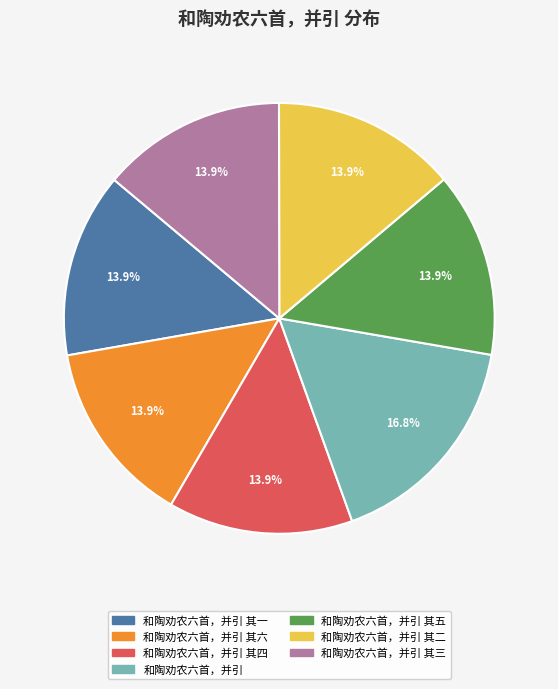

Is there any slice that represents more than half of the pie?

No